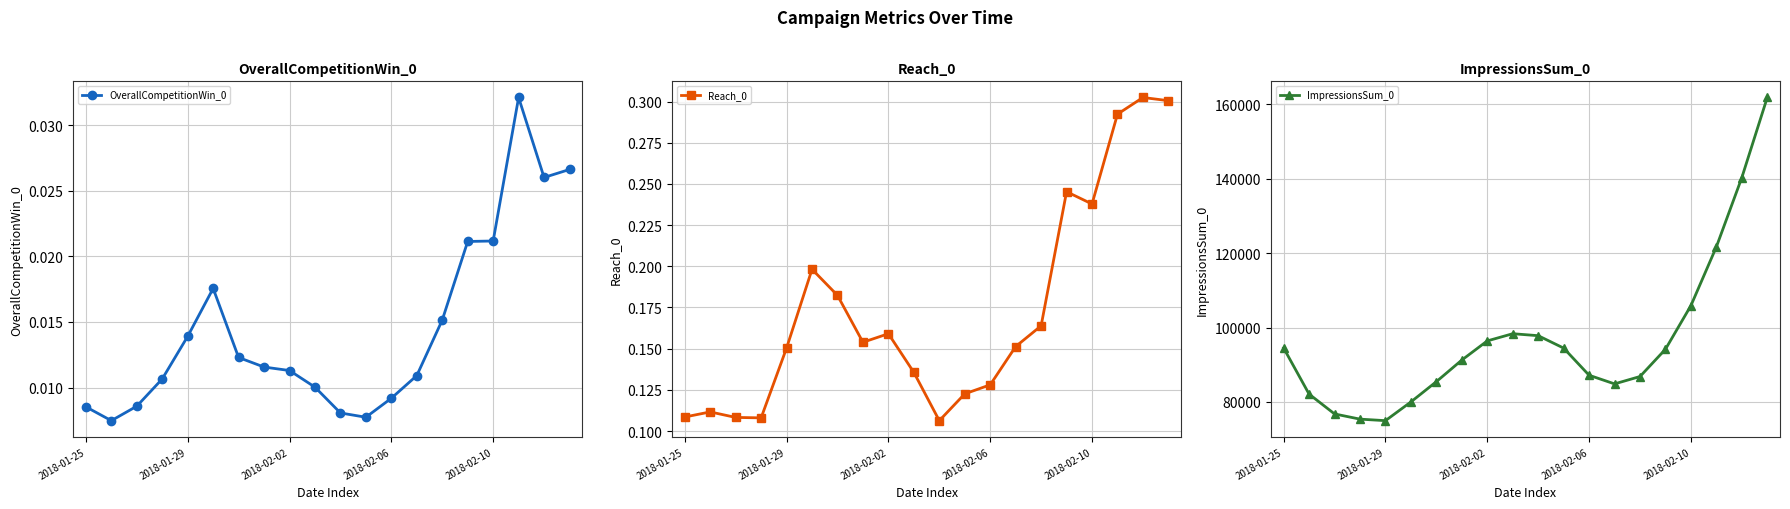

At which category is the sum across all series the highest?

19